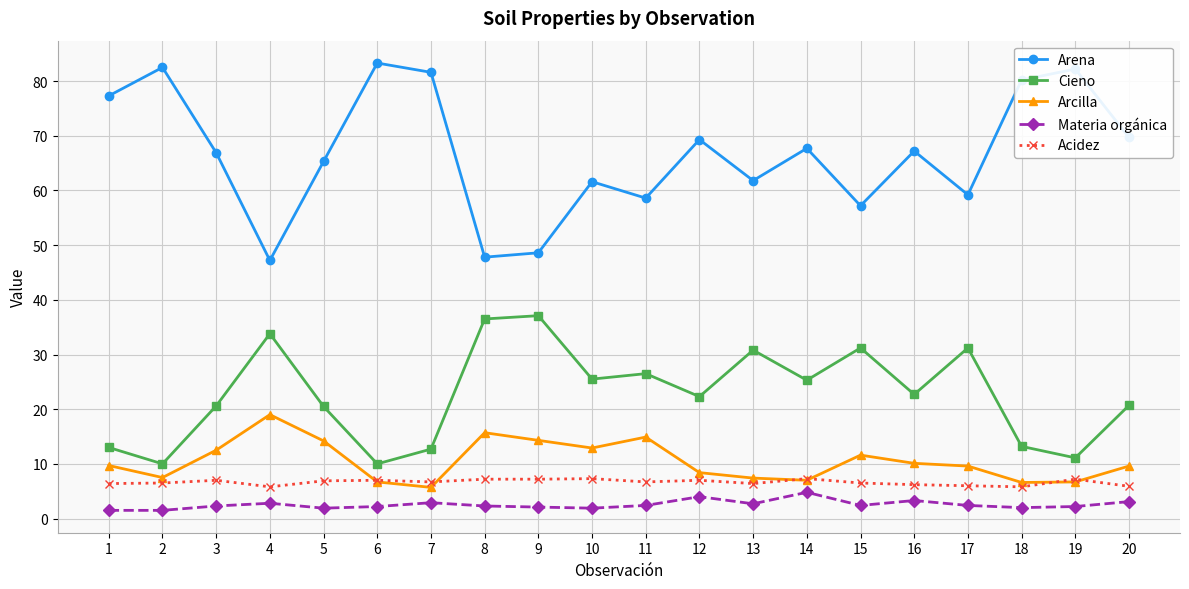

True or false: Arcilla has more than 2 points higher than both neighbors.

True